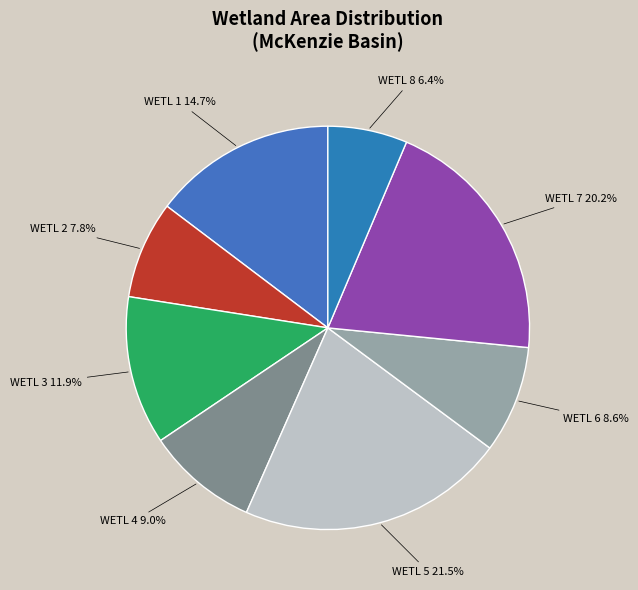

Which has a higher value, WETL 2 or WETL 6?

WETL 6